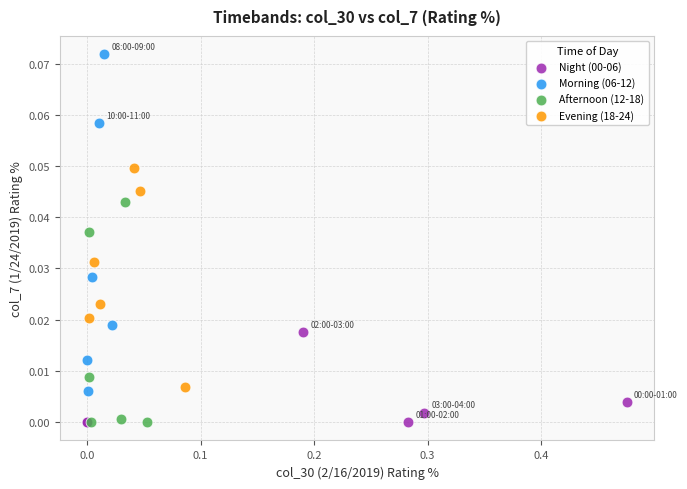

Which series contains the highest Y value?

Morning (06-12)